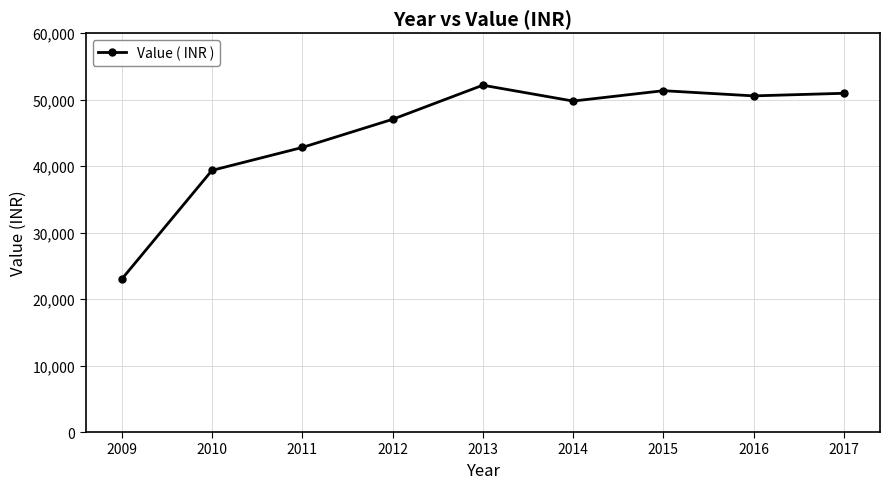

What is the average value?

45225.9